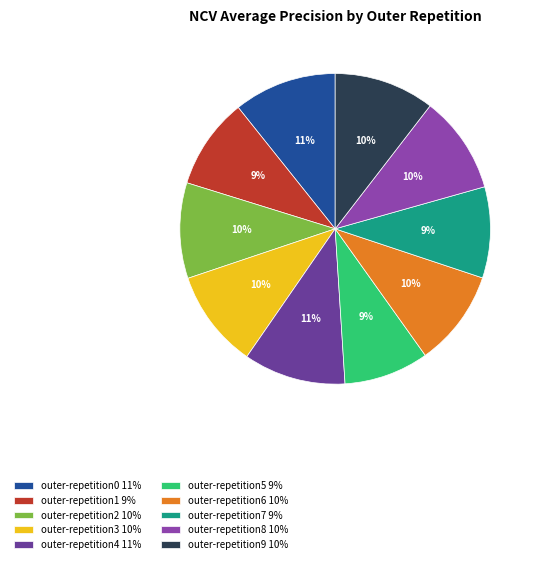

To the nearest percent, what is the average slice percentage?

10%